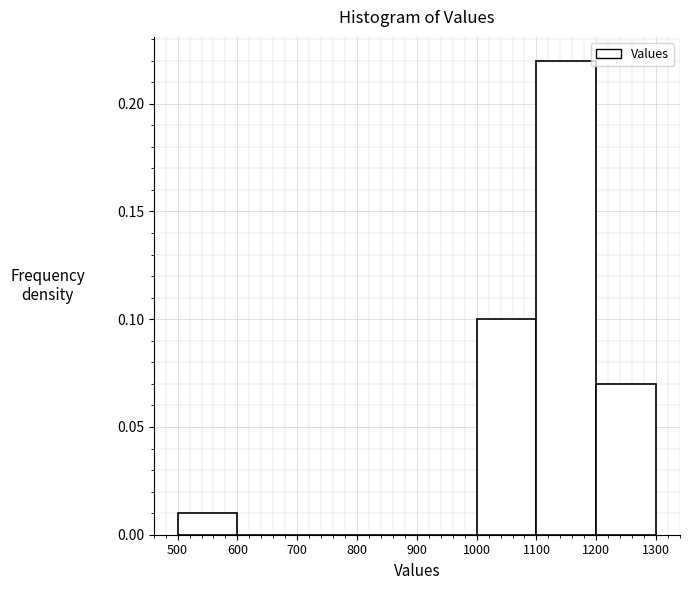

Reading left to right, list every bar in this chart as the range it spans on the x-axis followed by its height. The values are not printed on the chart, so give them approximately, as read against the axis.

500 to 600: 0.01
600 to 700: 0
700 to 800: 0
800 to 900: 0
900 to 1000: 0
1000 to 1100: 0.10
1100 to 1200: 0.22
1200 to 1300: 0.07